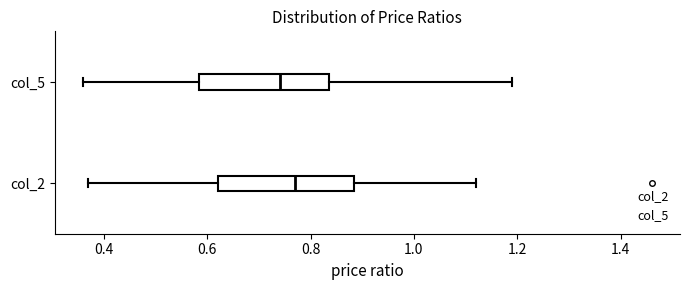

Reading bottom to top, read every box against the x-axis: the position of its median line, the range the box covers, and the ends of its whiskers. The values are not printed on the chart, so give them approximately, as read against the axis.

col_2: median 0.78, box 0.62 to 0.88, whiskers 0.38 to 1.12
col_5: median 0.74, box 0.58 to 0.84, whiskers 0.36 to 1.20